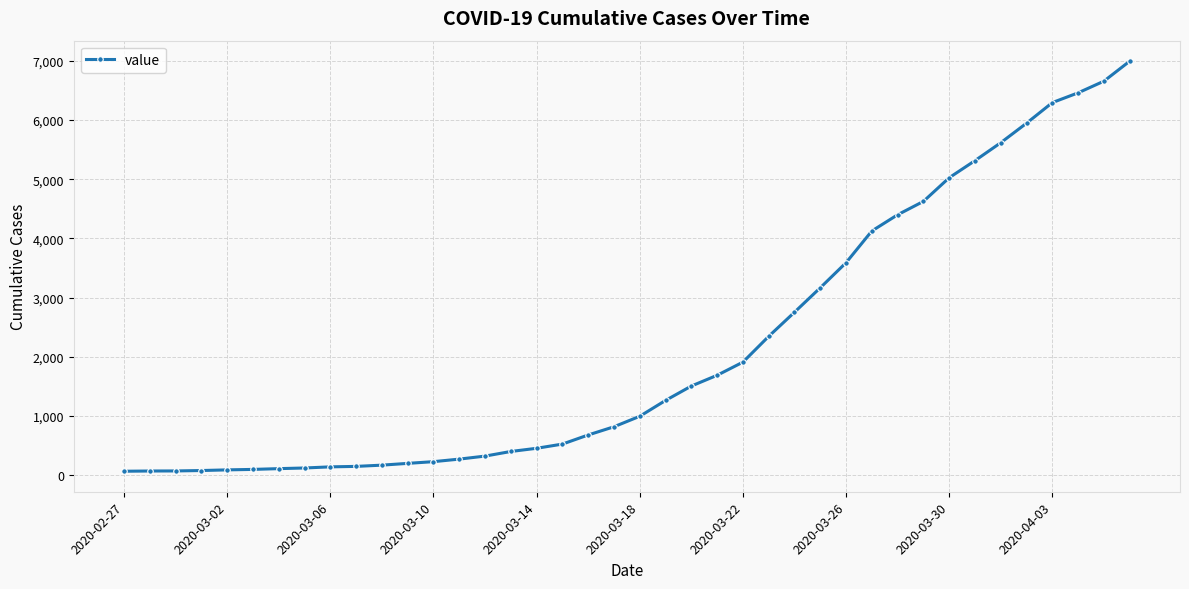

What is the greatest value displayed?

6995